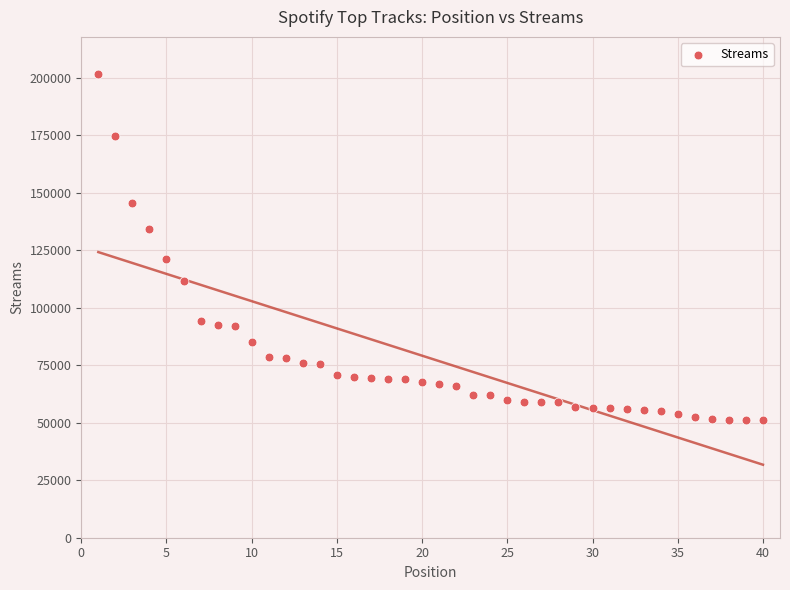

What Y value in the scatter plot is closest to 126402?

121257